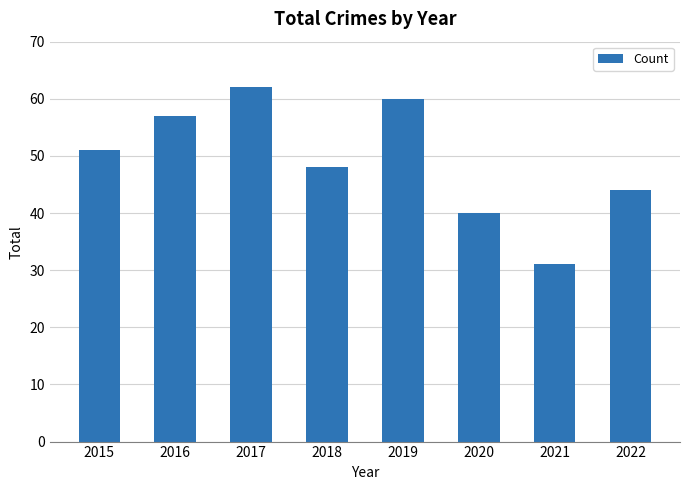

The value at 2015 is 28. True or false?

False